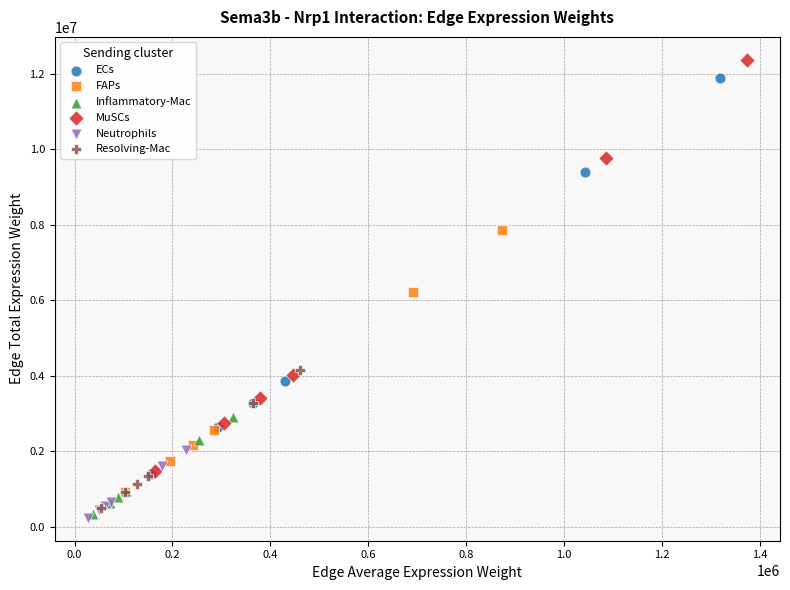

What are all the series names shown in the legend?

ECs, FAPs, Inflammatory-Mac, MuSCs, Neutrophils, Resolving-Mac